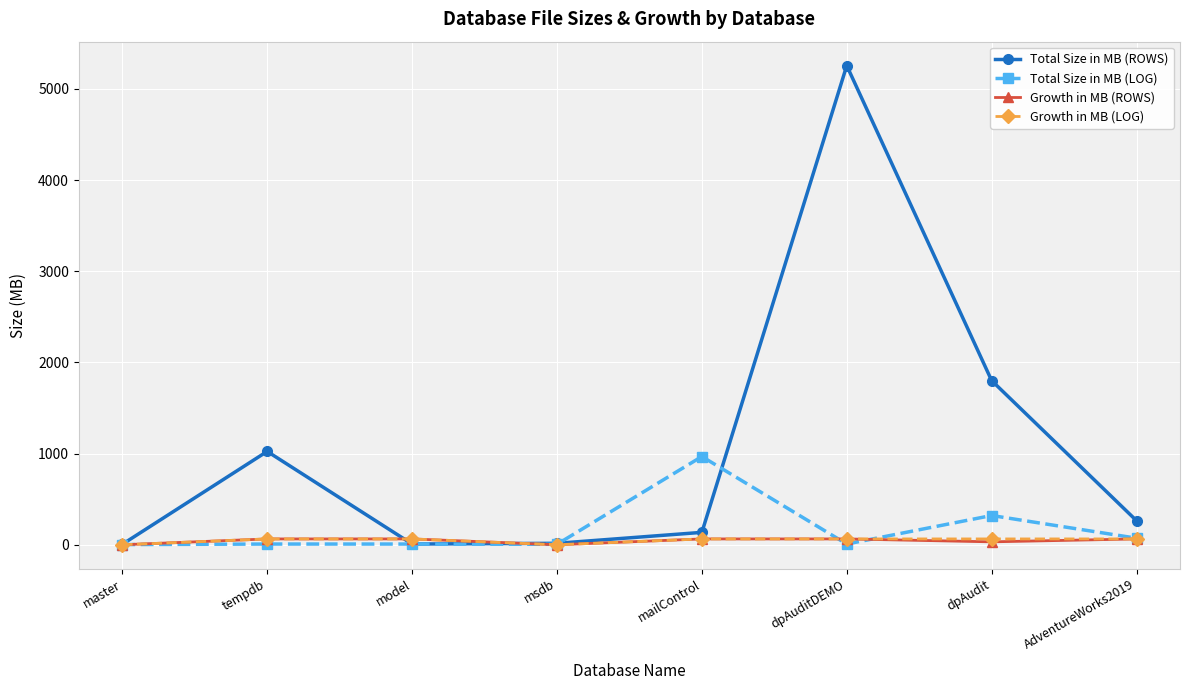

What are all the series names shown in the legend?

Total Size in MB (ROWS), Total Size in MB (LOG), Growth in MB (ROWS), Growth in MB (LOG)